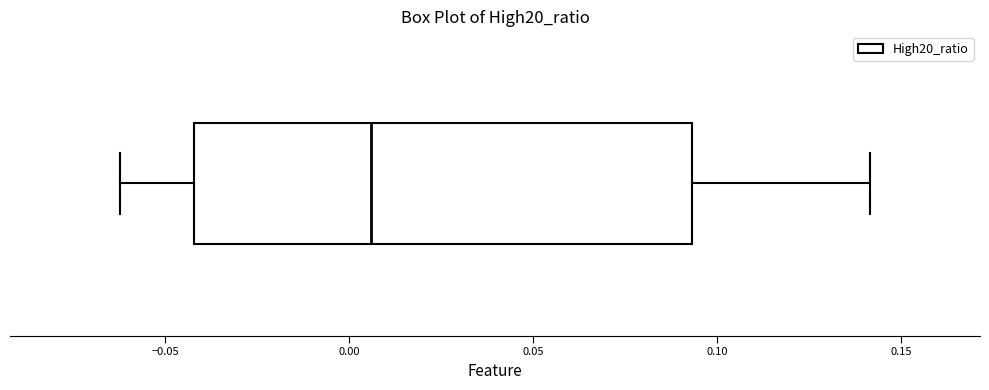

Transcribe this box plot: give where the median line is, the range the box spans, and where the two whiskers end, as read against the x-axis. The values are not printed on the chart, so give them approximately, as read against the axis.

median 0.005, box -0.040 to 0.095, whiskers -0.060 to 0.140